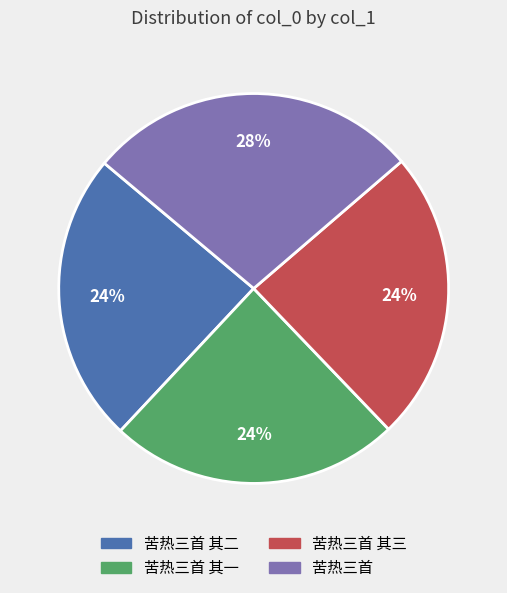

To the nearest percent, what portion does 苦热三首 其二 represent?

24%